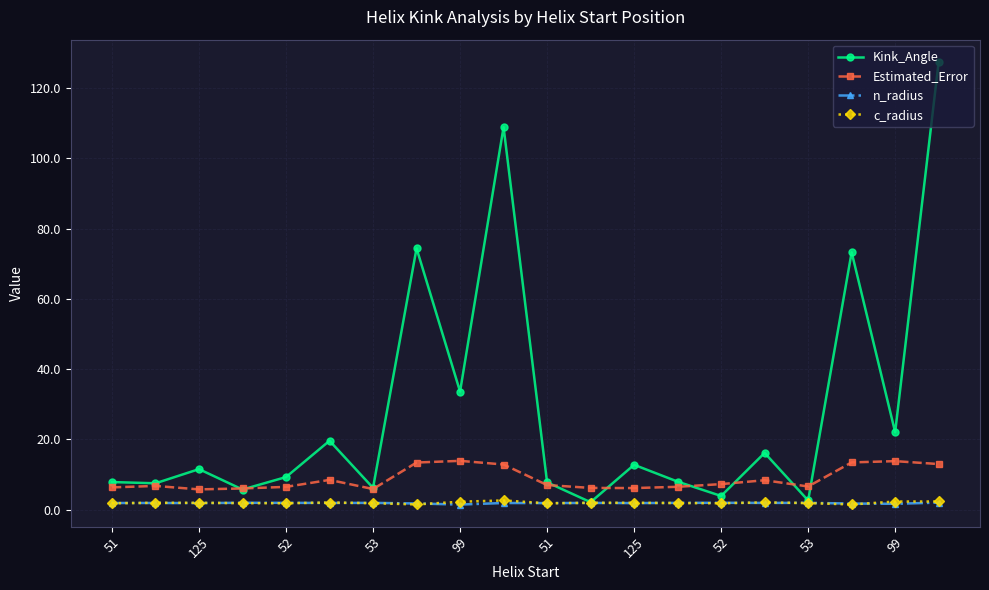

What is the greatest value displayed?

127.5